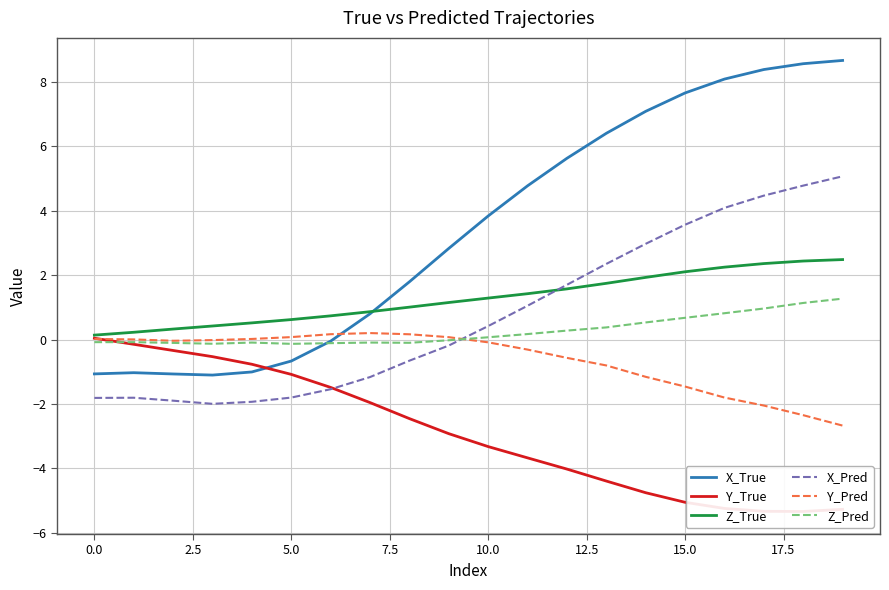

Which series ends up on top after the final intersection of Z_Pred and X_Pred?

X_Pred